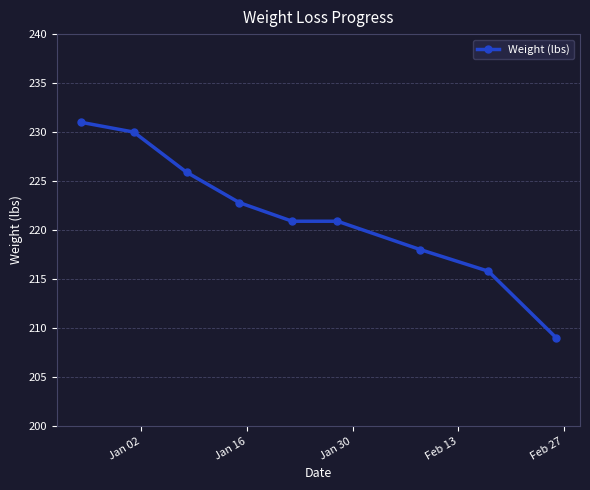

True or false: the data has more than 1 interior local peaks.

False